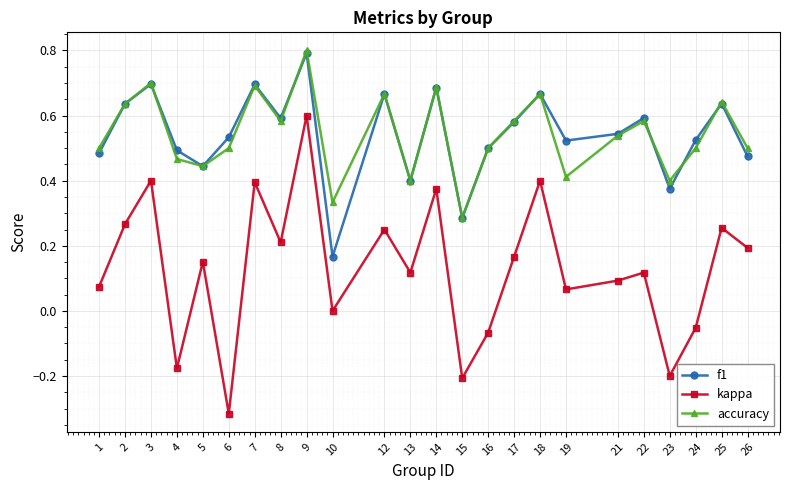

At which label does accuracy reach its peak?

9